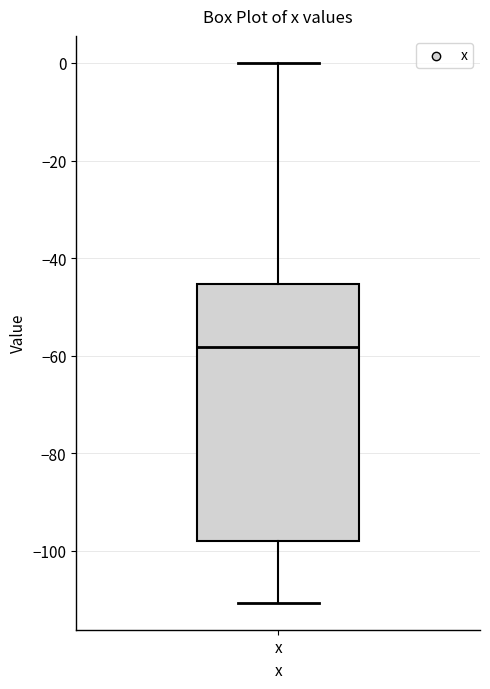

Transcribe this box plot: give where the median line is, the range the box spans, and where the two whiskers end, as read against the y-axis. The values are not printed on the chart, so give them approximately, as read against the axis.

median -58, box -98 to -46, whiskers -110 to 0